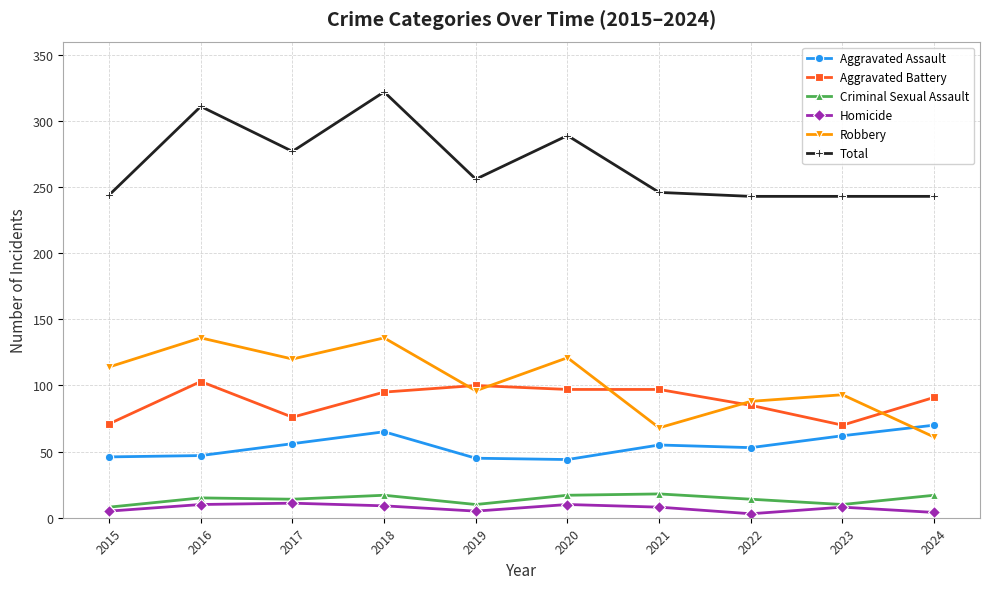

The Homicide series shows 3 at 2022. True or false?

True